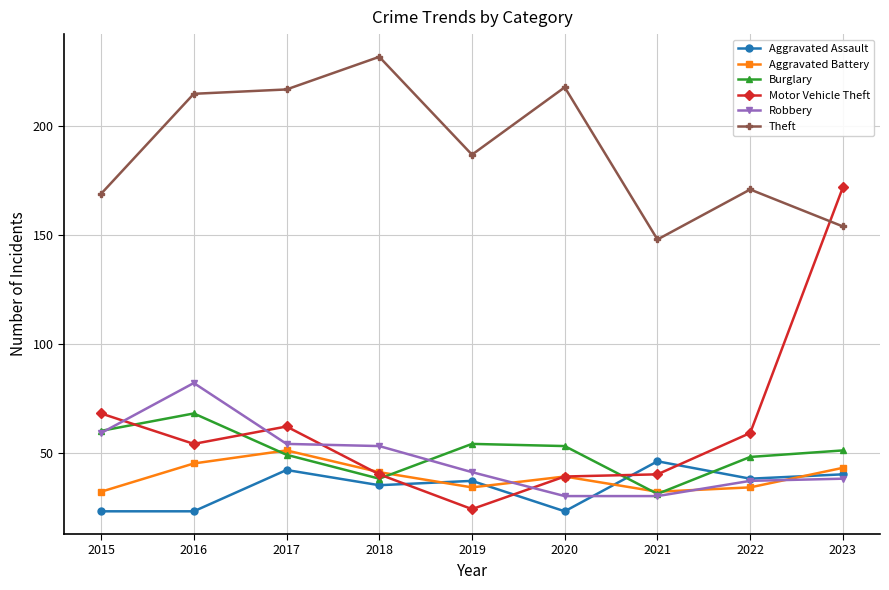

True or false: Theft and Aggravated Assault cross at least once.

False